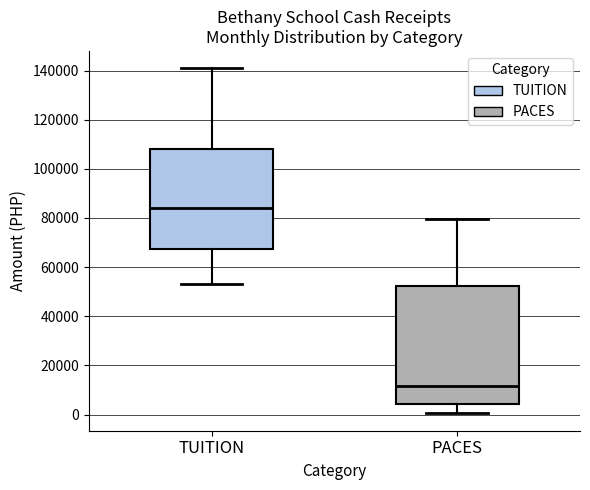

Comparing the boxes themselves (not the whiskers), which one is the tallest?

PACES